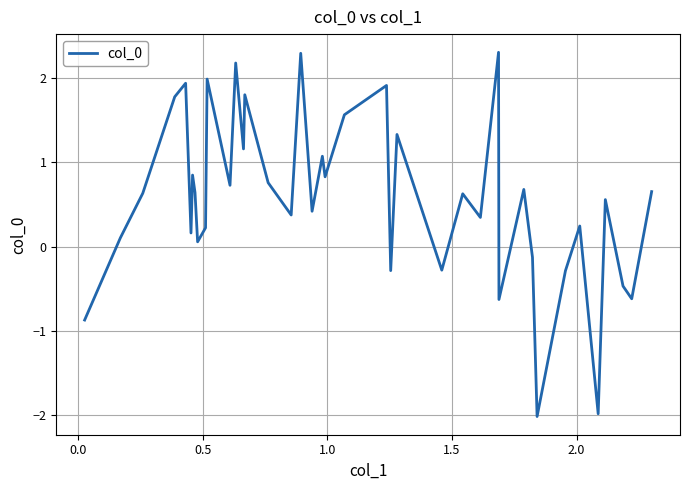

What is the difference between the maximum and minimum values?

4.3